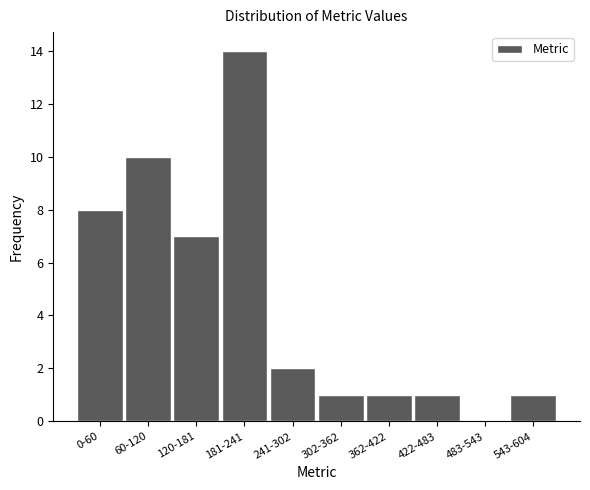

Reading left to right, transcribe all the data shown in this chart.

0-60=8	60-120=10	120-181=7	181-241=14	241-302=2	302-362=1	362-422=1	422-483=1	483-543=0	543-604=1